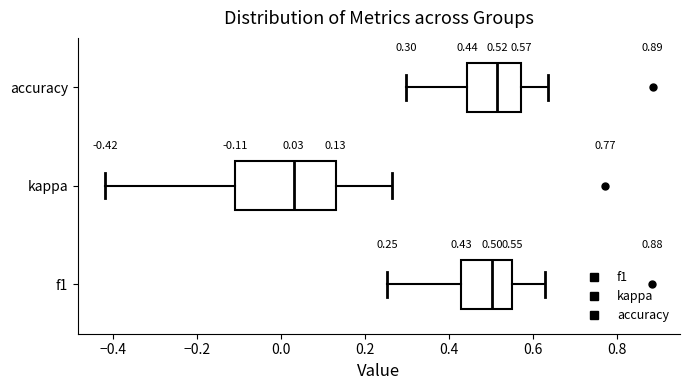

Which box's median line is the furthest to the left?

kappa